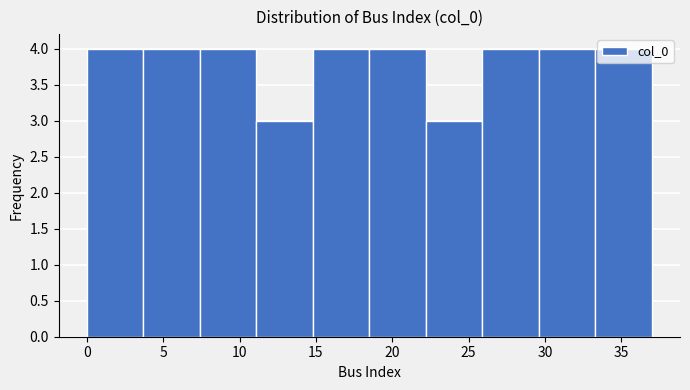

Reading left to right, transcribe this chart: for each bar, give the range it covers on the x-axis and its height. Neither the bar edges nor the heights are printed on the chart, so give them approximately, as read against the axes.

0.0 to 3.7: 4
3.7 to 7.4: 4
7.4 to 11.1: 4
11.1 to 14.8: 3
14.8 to 18.5: 4
18.5 to 22.2: 4
22.2 to 25.9: 3
25.9 to 29.6: 4
29.6 to 33.3: 4
33.3 to 37.0: 4